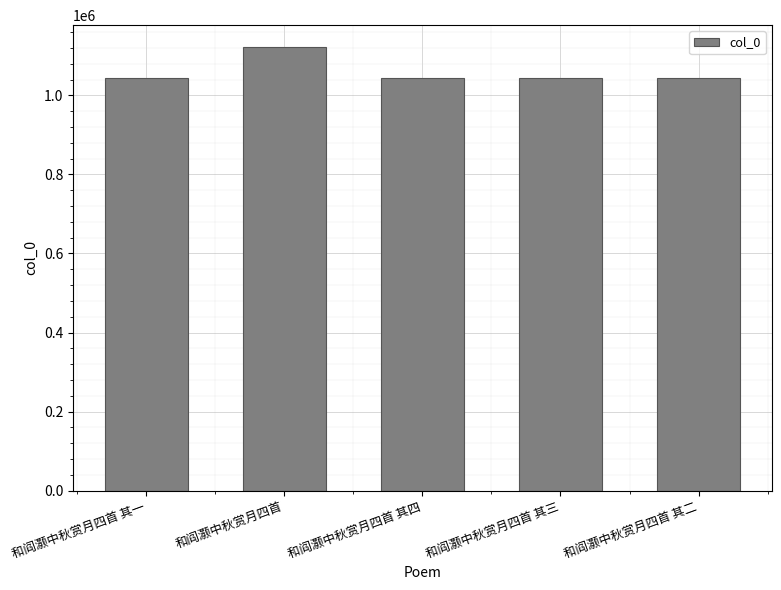

What value does the data have at 和阎灏中秋赏月四首 其一?

1044265